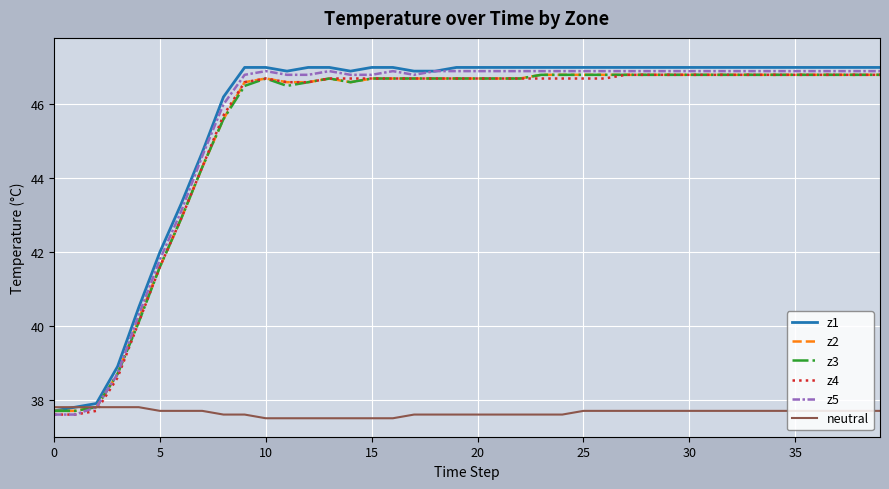

What is the difference between the maximum and minimum values in the z3 series?

9.1